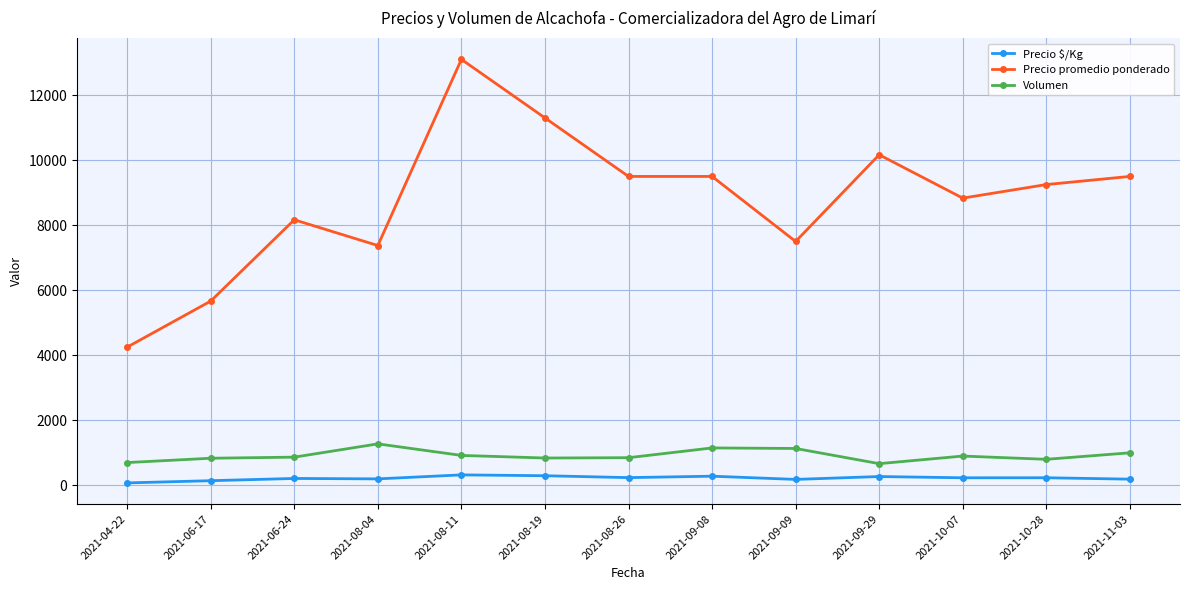

Which series changed the most between 2021-09-09 and 2021-10-28?

Precio promedio ponderado